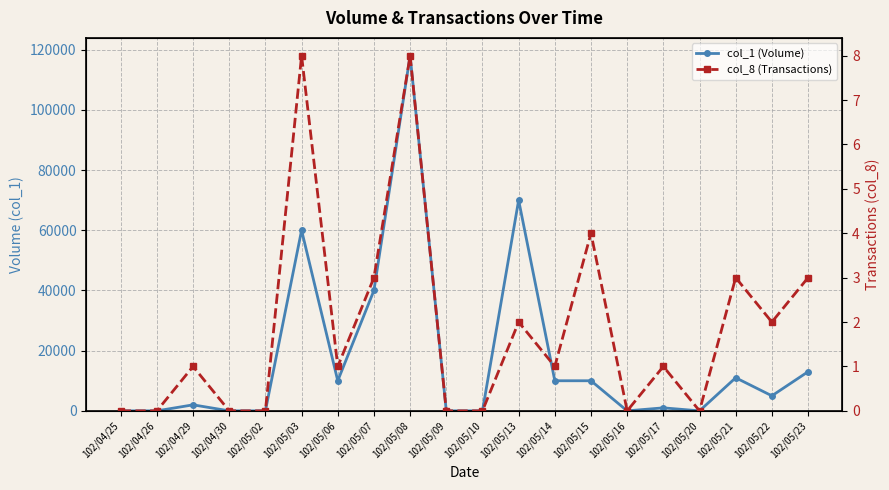

At 102/04/29, list the series in order from smallest to largest.

col_8 (Transactions), col_1 (Volume)